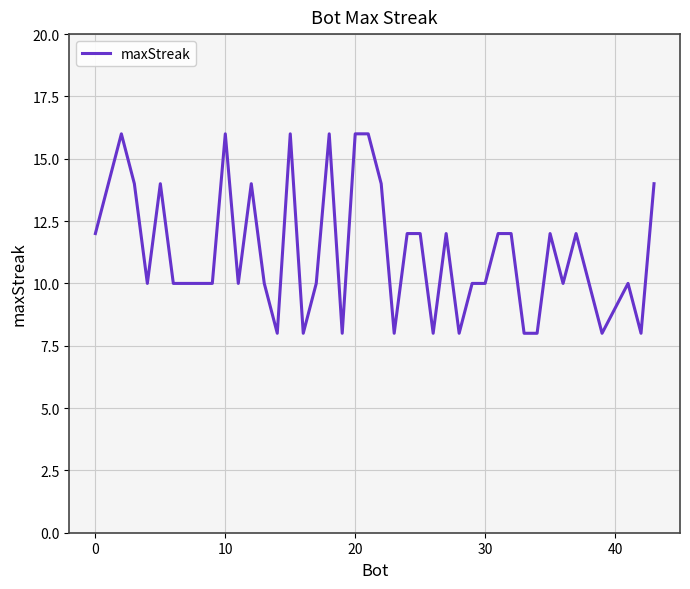

What is the greatest value displayed?

16